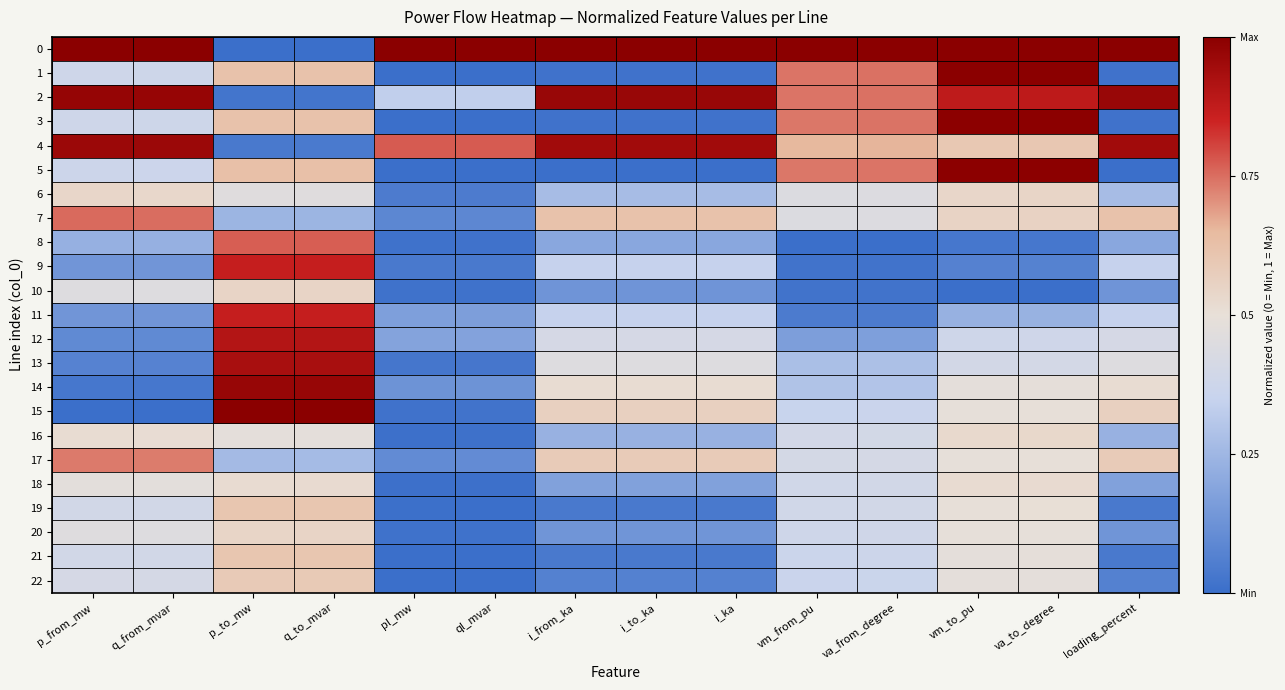

How many series are shown in this chart?

23